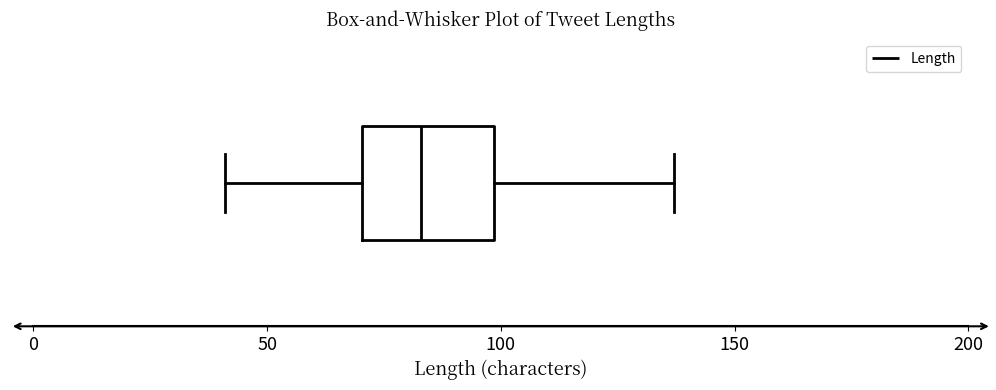

Read this box plot against the x-axis: the position of the median line, the range covered by the box, and the ends of both whiskers. The values are not printed on the chart, so give them approximately, as read against the axis.

median 85, box 70 to 100, whiskers 40 to 135